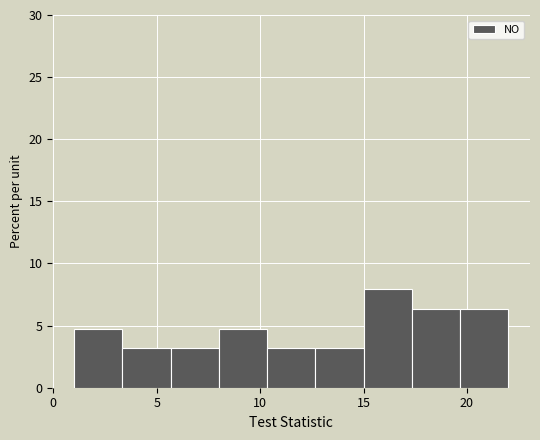

Reading left to right, transcribe this chart: for each bar, give the range it covers on the x-axis and its height. Neither the bar edges nor the heights are printed on the chart, so give them approximately, as read against the axes.

1.0 to 3.5: 5.0
3.5 to 5.5: 3.0
5.5 to 8.0: 3.0
8.0 to 10.5: 5.0
10.5 to 12.5: 3.0
12.5 to 15.0: 3.0
15.0 to 17.5: 8.0
17.5 to 19.5: 6.5
19.5 to 22.0: 6.5